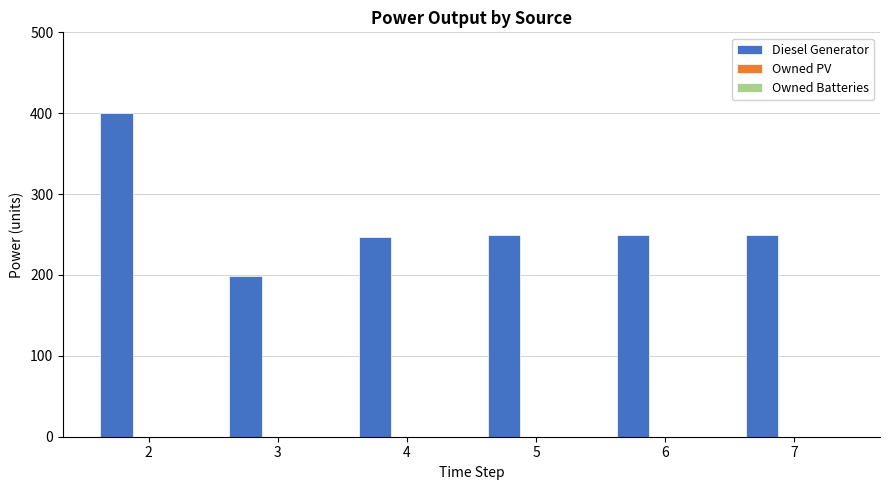

The value at 5 is 250.0. True or false?

True